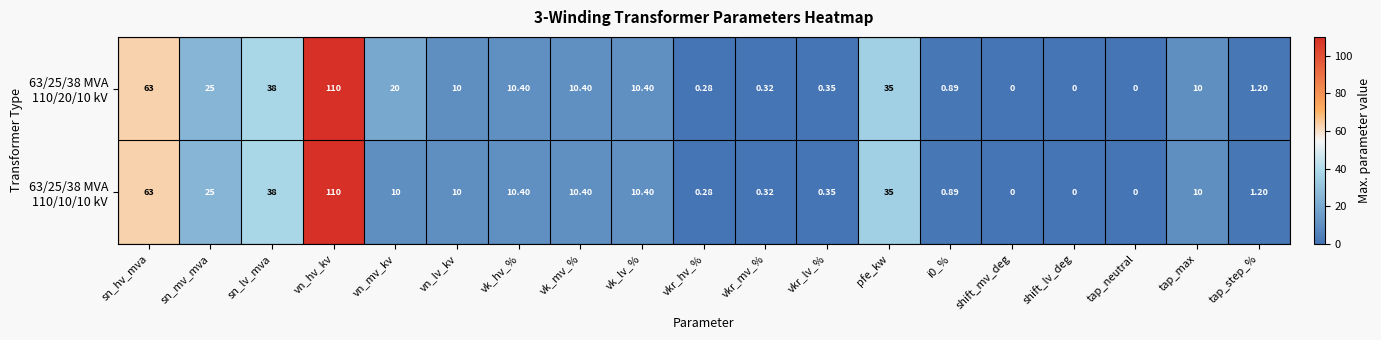

At which category is the sum across all series the highest?

vn_hv_kv